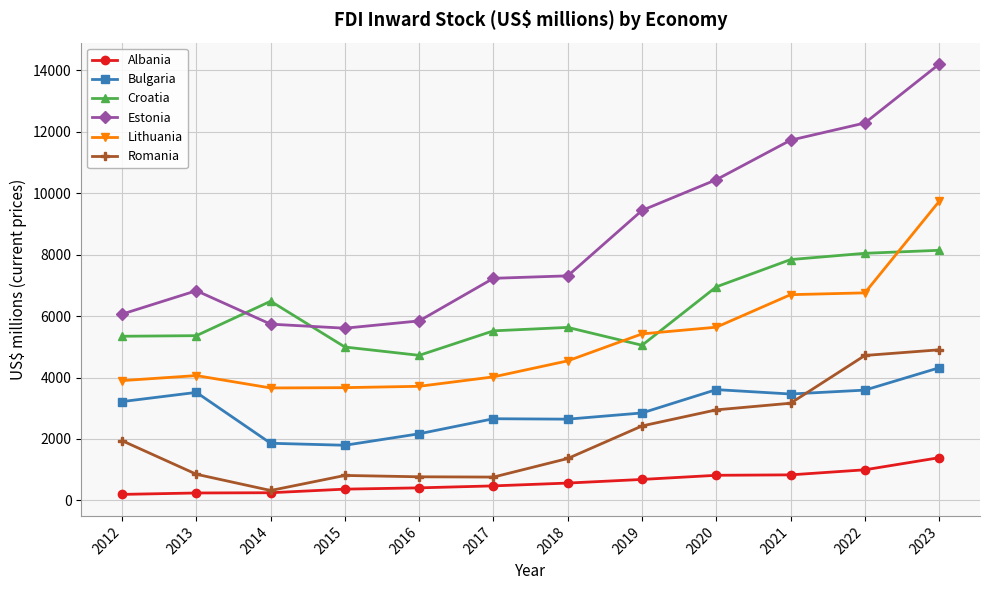

At 2022, list the series in order from smallest to largest.

Albania, Bulgaria, Romania, Lithuania, Croatia, Estonia